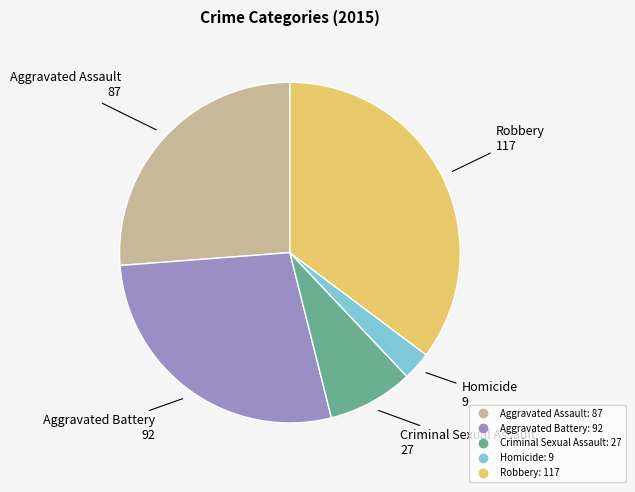

Which slice is the smallest?

Homicide